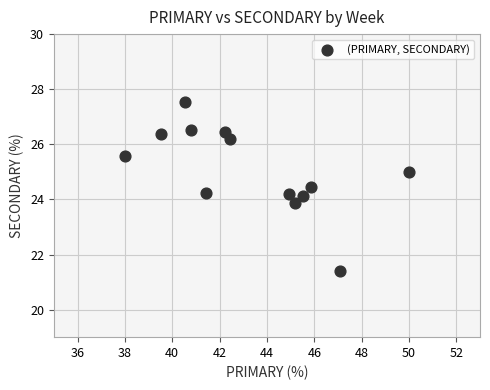

What is the range of X values (max minus min)?

12.0